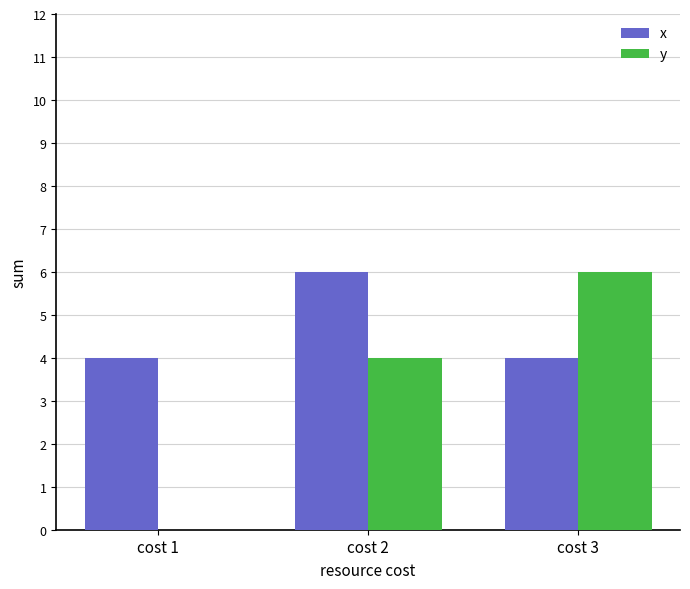

Between cost 1 and cost 2, which series saw the biggest shift?

y